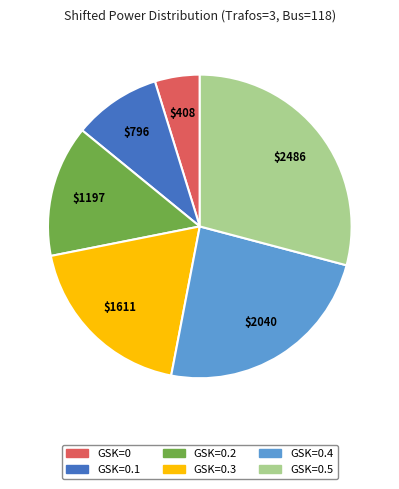

Is there a majority slice in this chart?

No